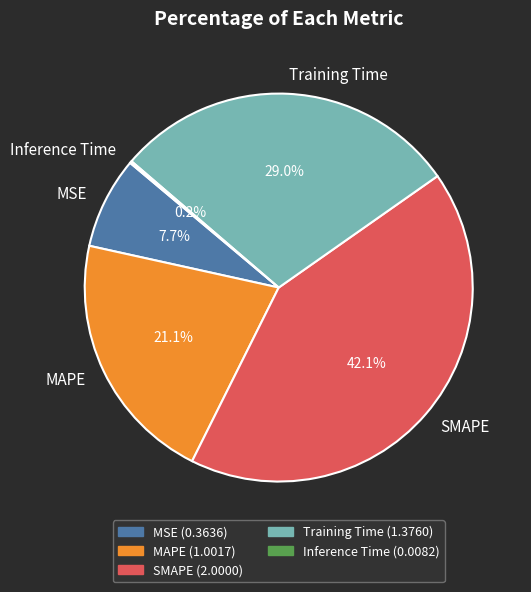

What portion of the pie excludes Training Time?

71.0%